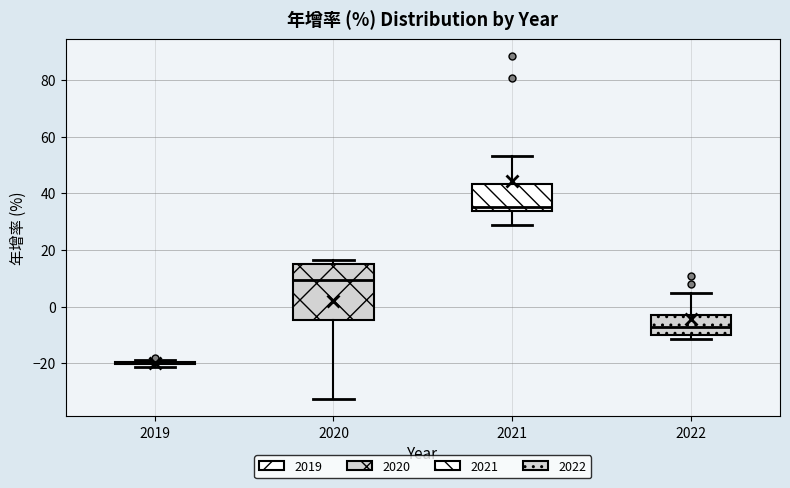

Reading left to right, read every box against the y-axis: the position of its median line, the range the box covers, and the ends of its whiskers. The values are not printed on the chart, so give them approximately, as read against the axis.

2019: box collapsed to a line at -20, whiskers -22 to -18
2020: median 10, box -4 to 16, whiskers -32 to 16 (just above the box's upper edge)
2021: median 36, box 34 to 44, whiskers 28 to 54
2022: median -8, box -10 to -2, whiskers -12 to 4